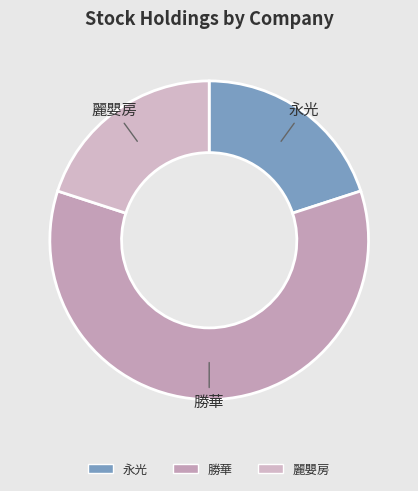

Which category has the biggest portion of the pie?

勝華